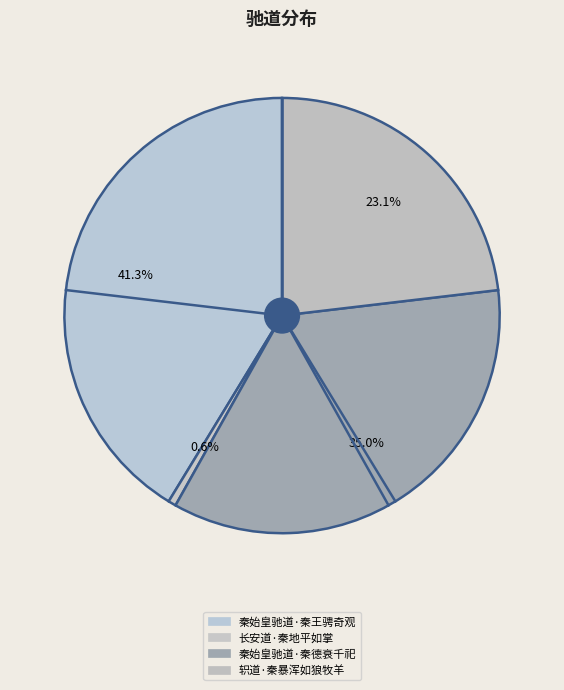

To the nearest percent, what is the combined percentage of 轵道·秦暴浑如狼牧羊 and 长安道·秦地平如掌?

24%